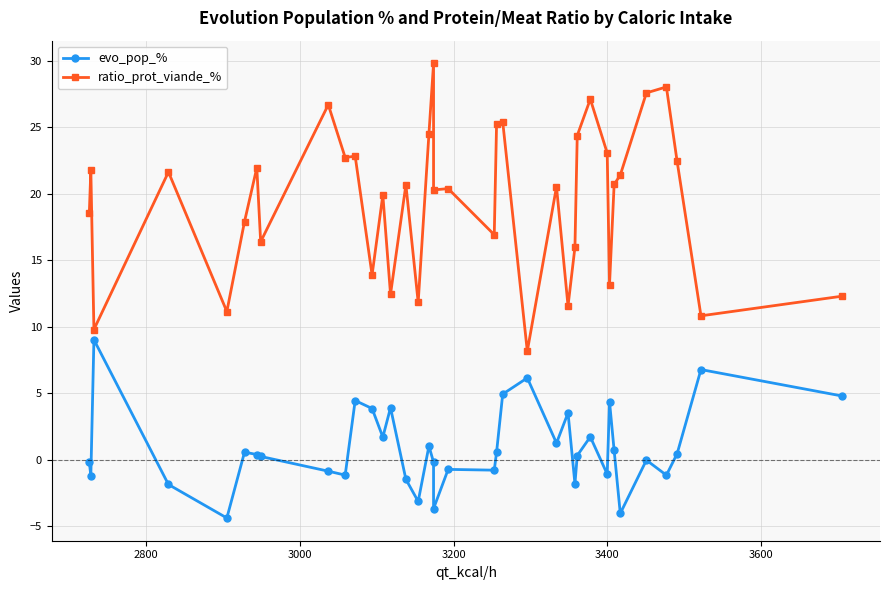

How many lines are shown in the chart?

2